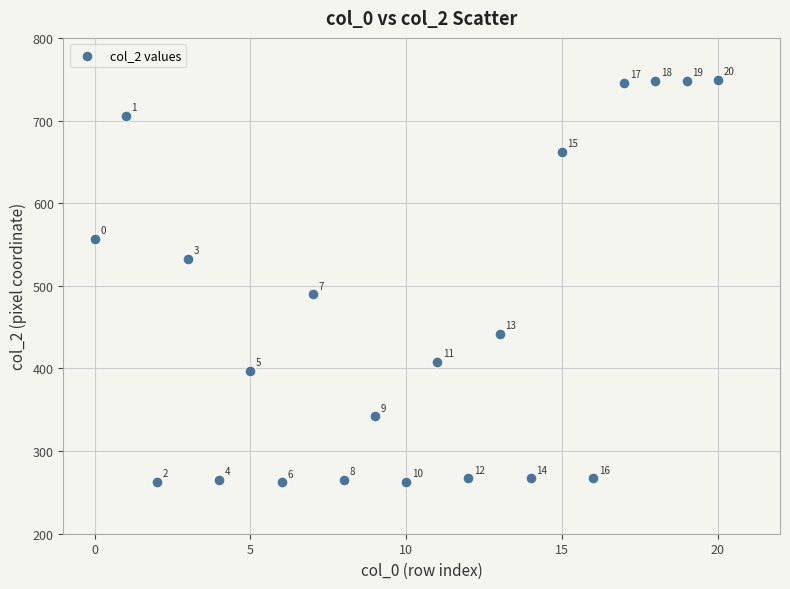

What is the range of Y values (max minus min)?

487